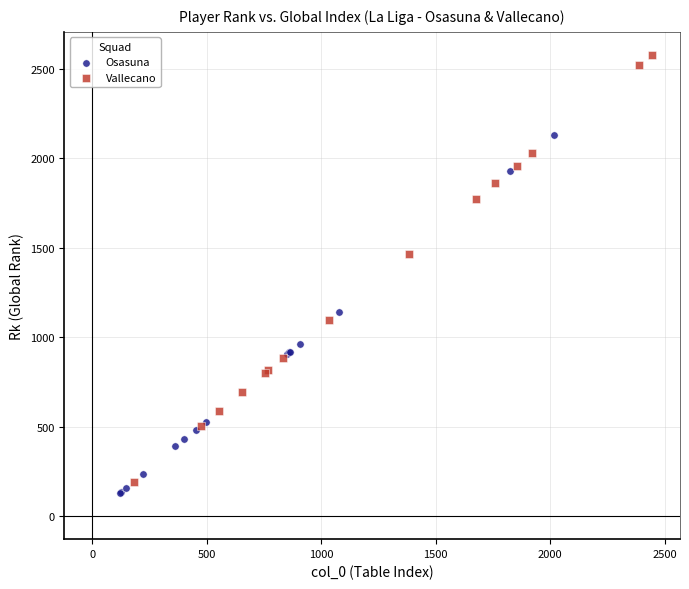

Which series contains the lowest Y value?

Osasuna